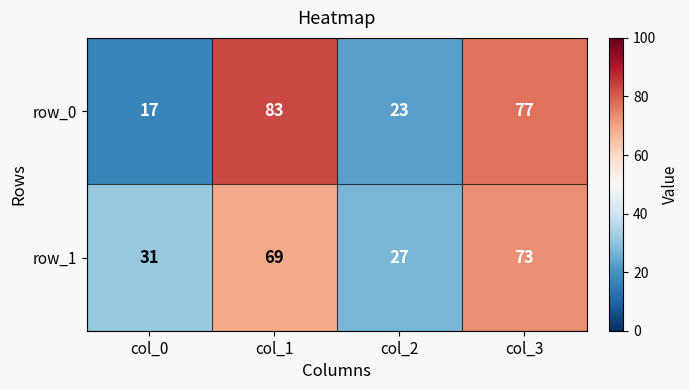

Rank the categories by row_1 value from lowest to highest.

col_2, col_0, col_1, col_3